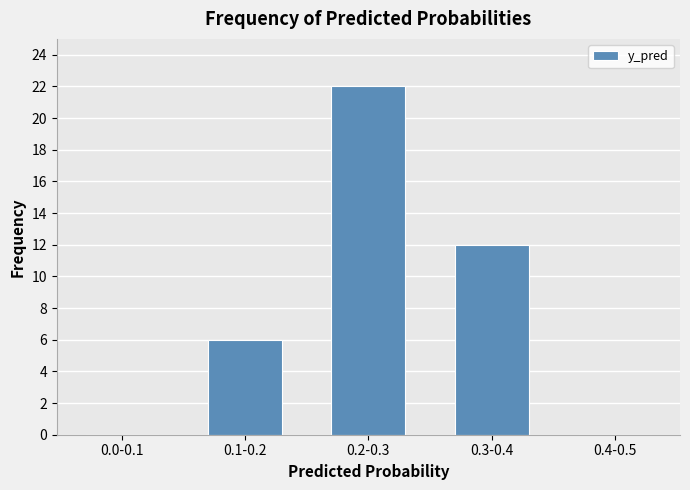

Reading left to right, extract all data points from this chart.

0.0-0.1=0	0.1-0.2=6	0.2-0.3=22	0.3-0.4=12	0.4-0.5=0